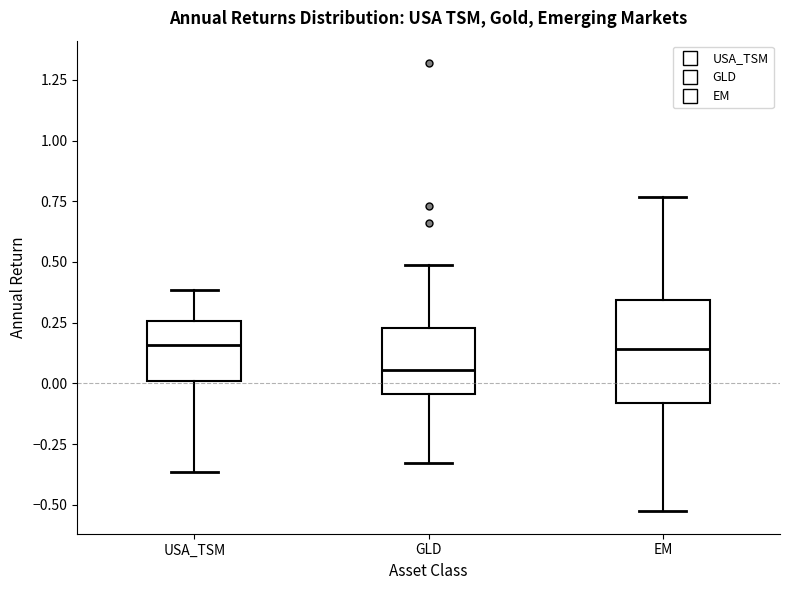

Comparing the boxes themselves (not the whiskers), which one is the tallest?

EM